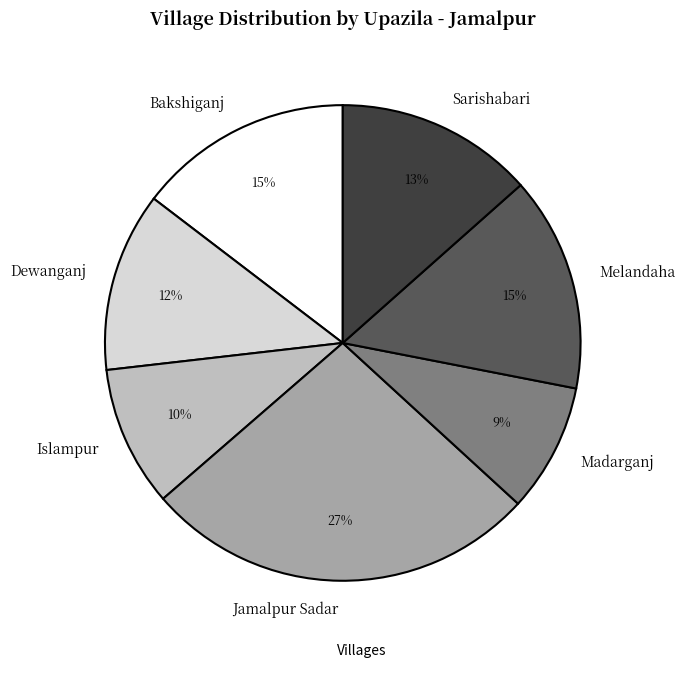

Is it true that Bakshiganj is 3% of the pie?

False